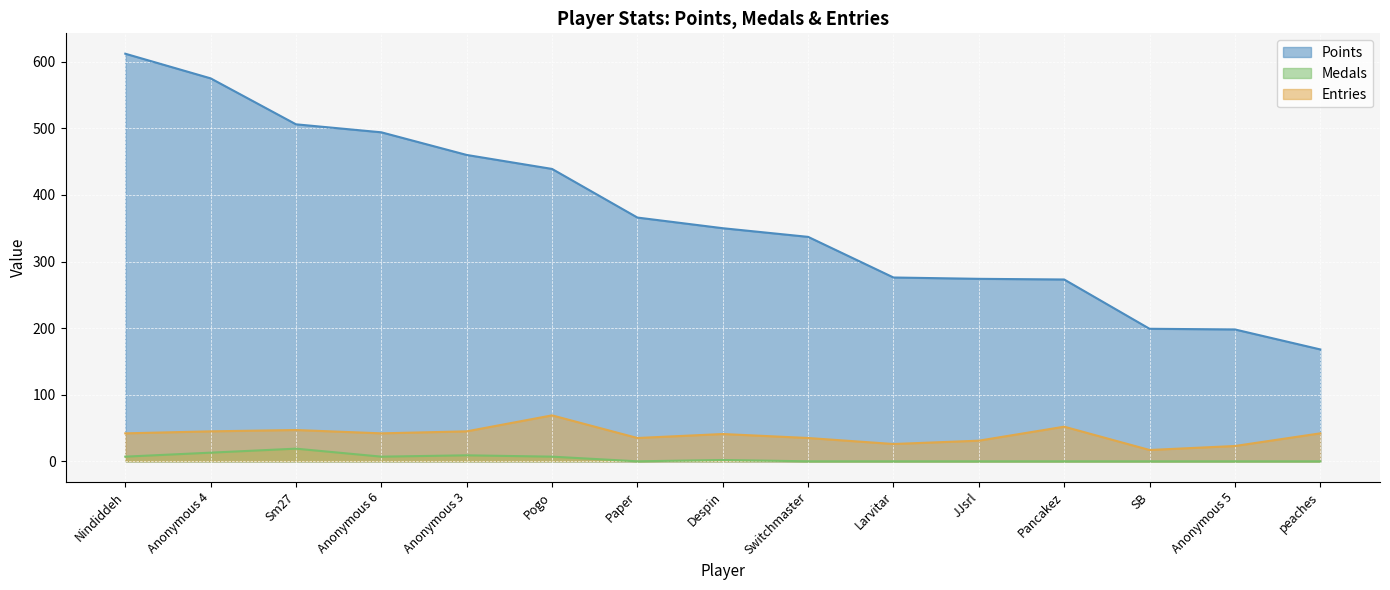

Which label corresponds to the largest value in the chart?

Nindiddeh